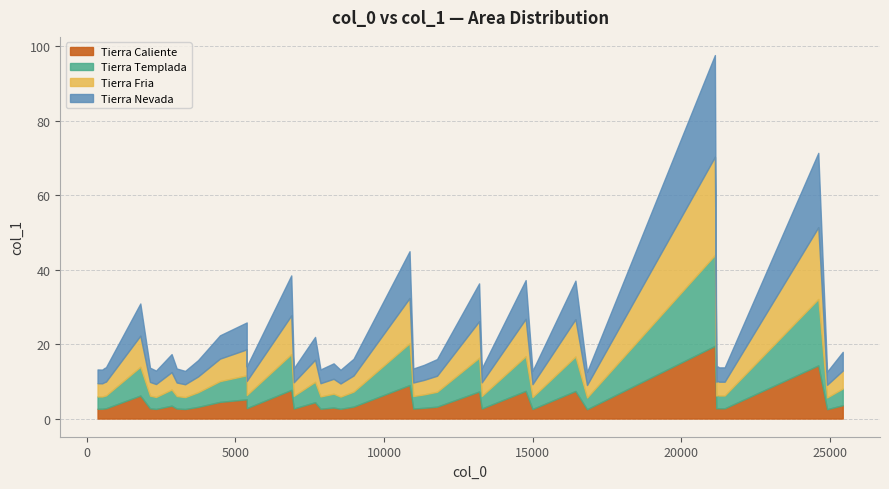

How many categories are shown in the chart?

40